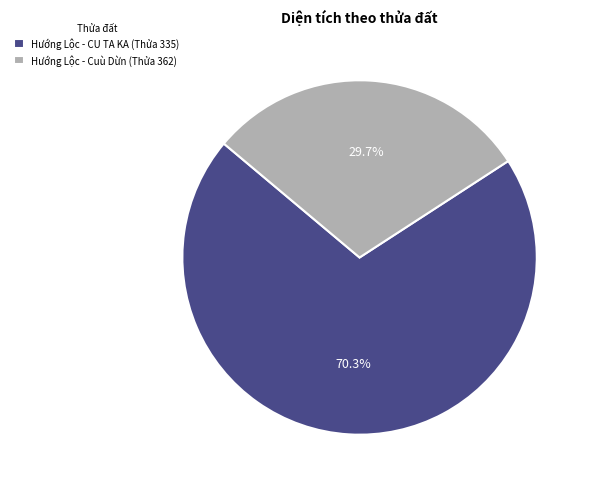

Rank the categories by value from lowest to highest.

Hướng Lộc - Cuù Dừn (Thửa 362), Hướng Lộc - CU TA KA (Thửa 335)